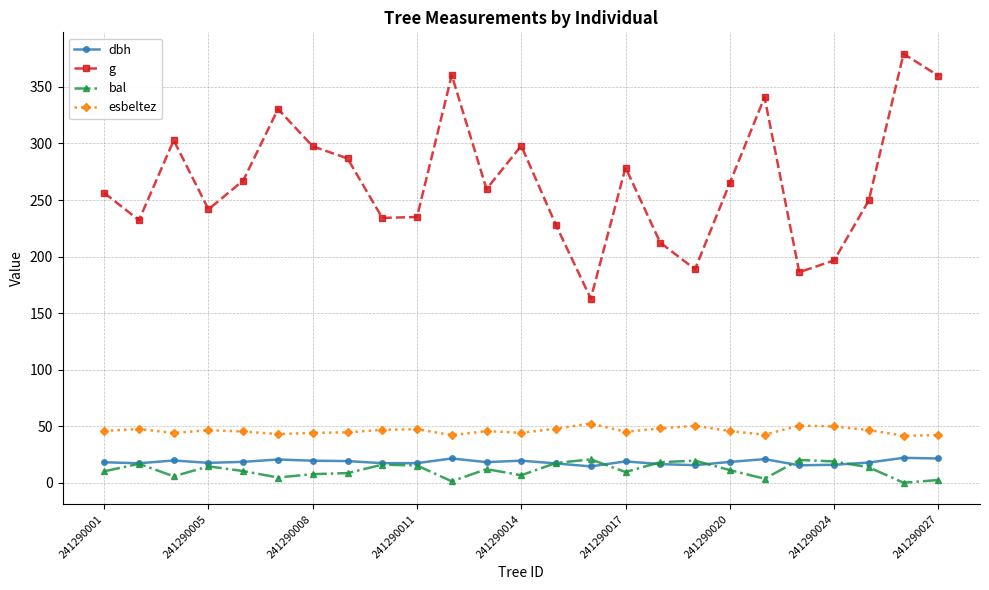

True or false: esbeltez and bal cross at least once.

False